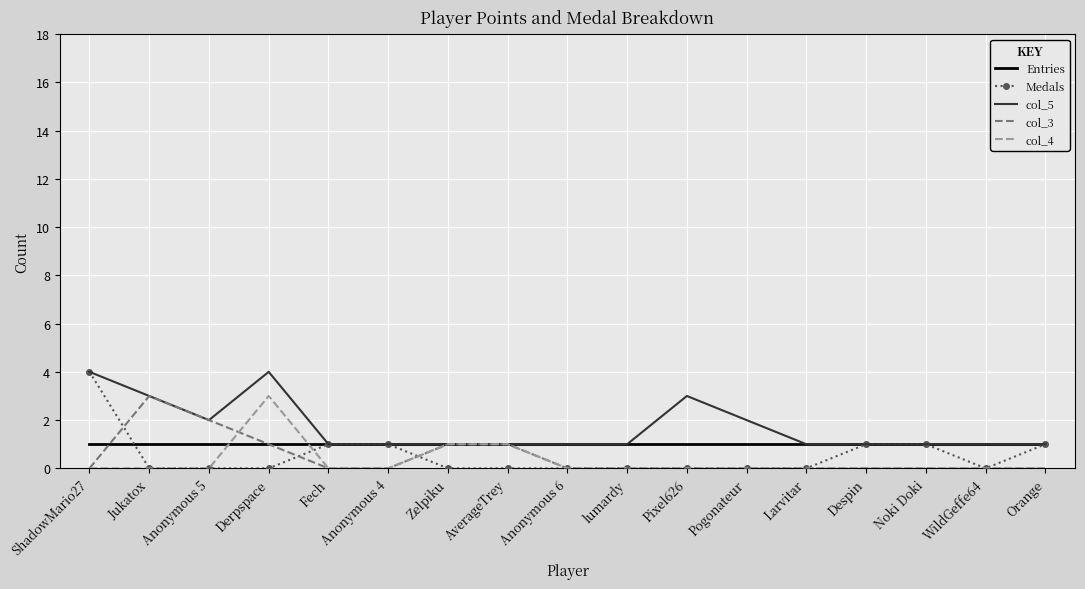

What are all the series names shown in the legend?

Entries, Medals, col_5, col_3, col_4